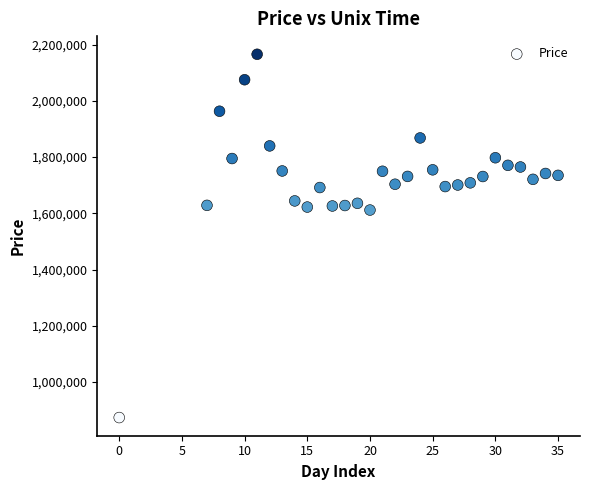

What is the range of X values (max minus min)?

35